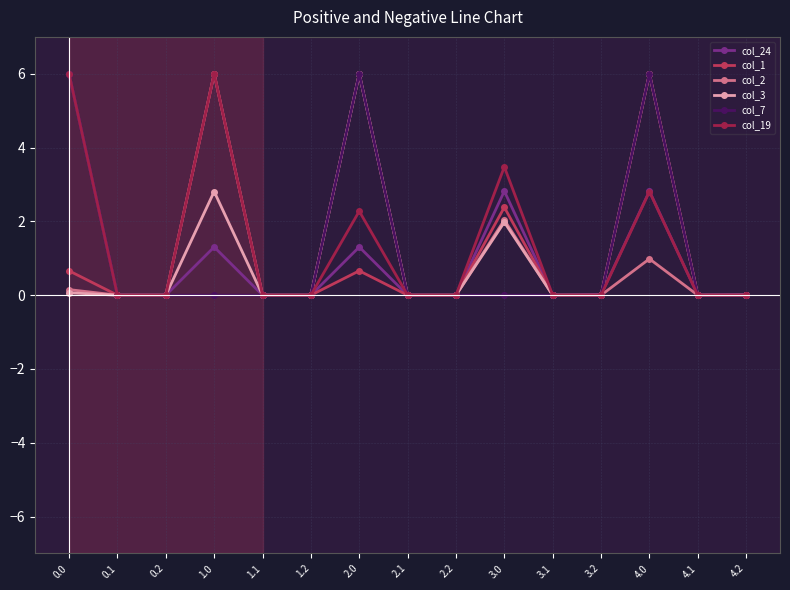

At which category does col_1 reach its first local peak?

1.0